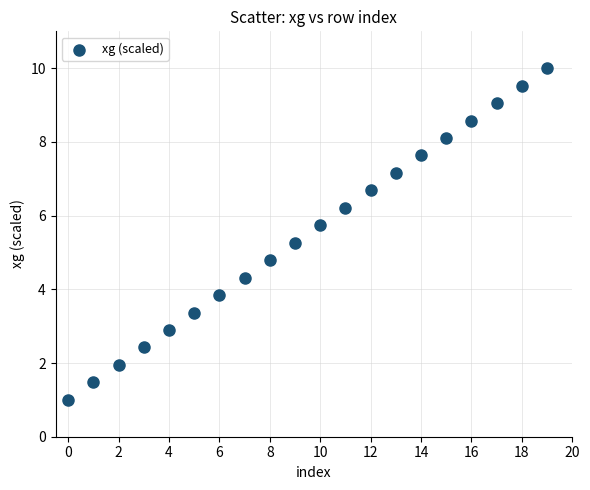

What is the range of Y values (max minus min)?

9.0